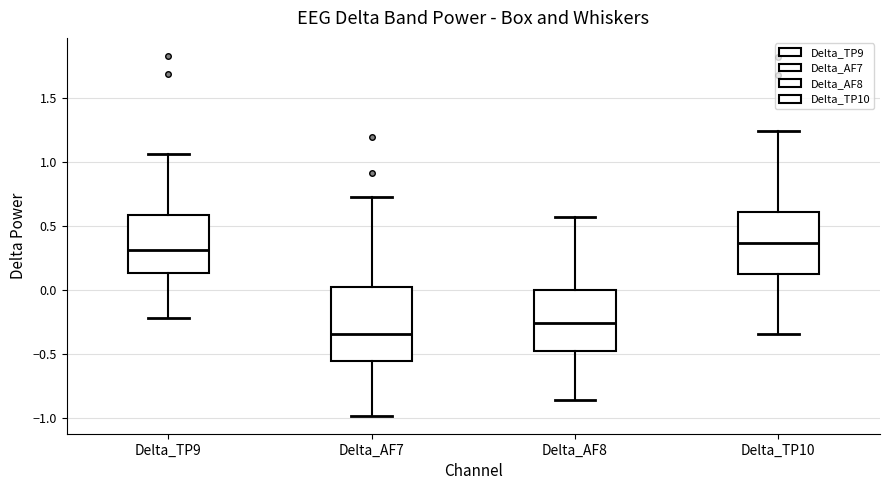

Reading left to right, read every box against the y-axis: the position of its median line, the range the box covers, and the ends of its whiskers. The values are not printed on the chart, so give them approximately, as read against the axis.

Delta_TP9: median 0.30, box 0.15 to 0.60, whiskers -0.20 to 1.05
Delta_AF7: median -0.35, box -0.55 to 0.00, whiskers -1.00 to 0.75
Delta_AF8: median -0.25, box -0.50 to 0.00, whiskers -0.85 to 0.55
Delta_TP10: median 0.35, box 0.10 to 0.60, whiskers -0.35 to 1.25